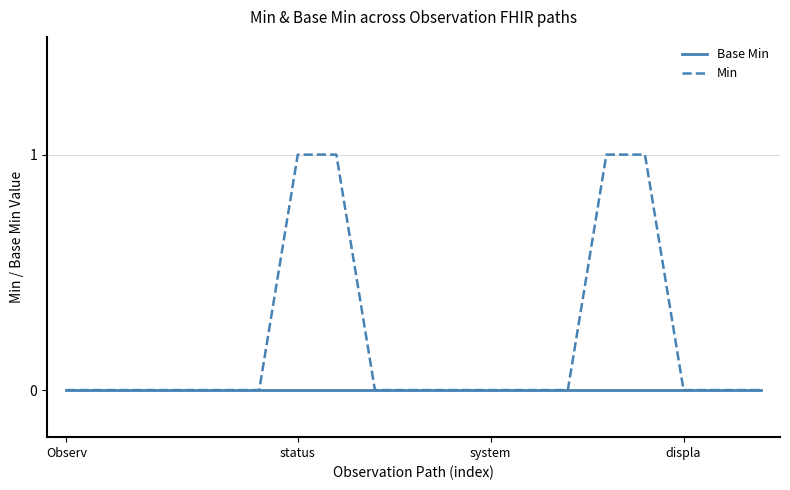

Rank the series by their average value, from lowest to highest.

Base Min, Min